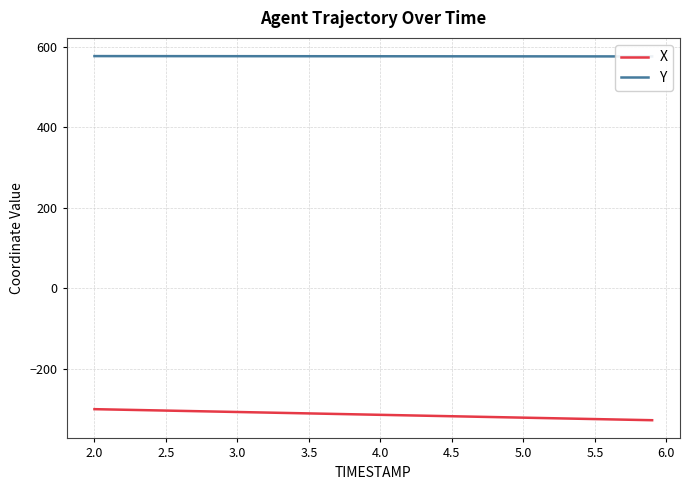

What is the difference between the second highest and minimum values in the Y series?

0.8